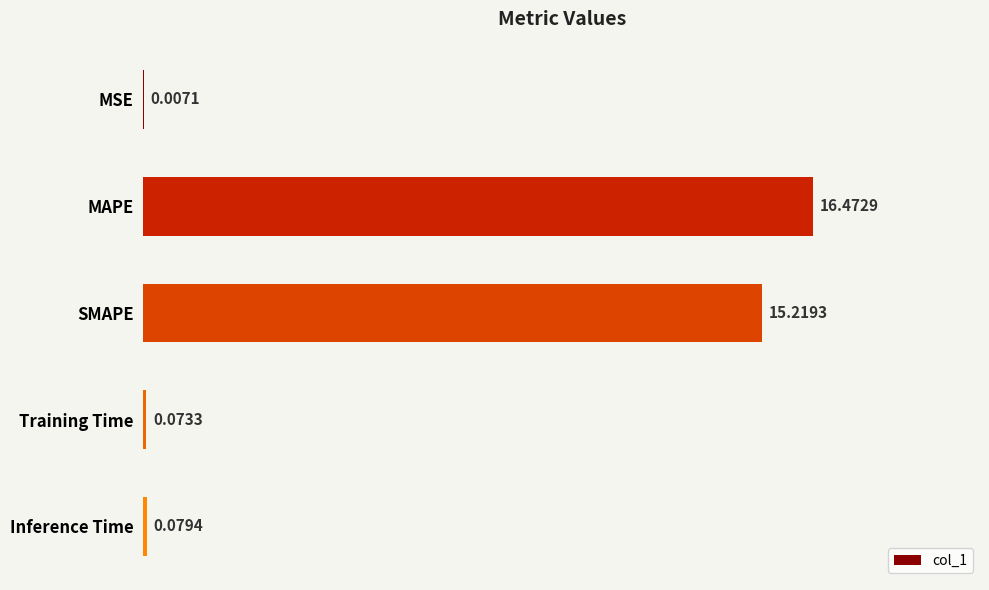

Which label corresponds to the largest value in the chart?

MAPE